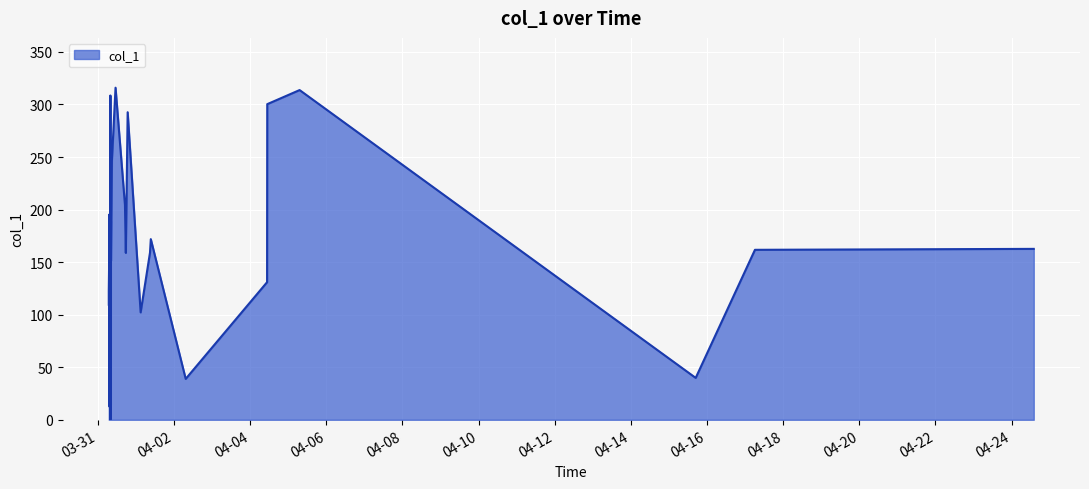

How many lines are shown in the chart?

1